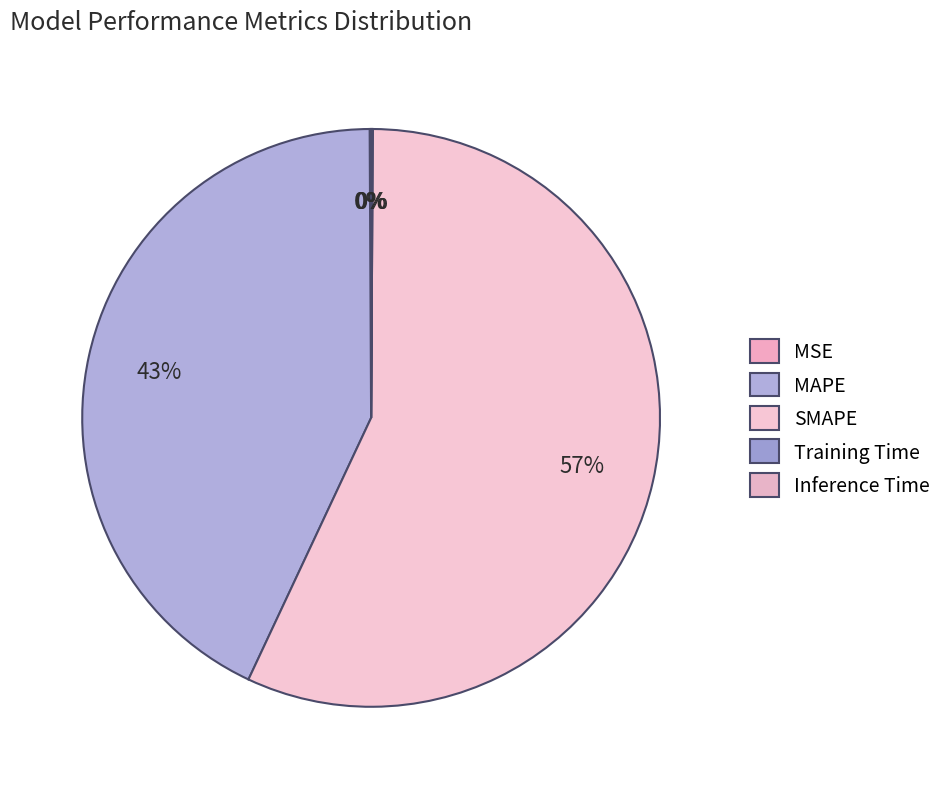

What is the total percentage of MAPE and SMAPE?

99.8%